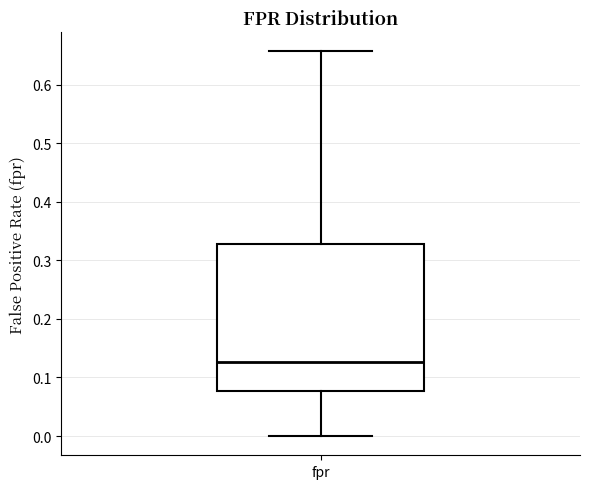

Transcribe this box plot: give where the median line is, the range the box spans, and where the two whiskers end, as read against the y-axis. The values are not printed on the chart, so give them approximately, as read against the axis.

median 0.13, box 0.08 to 0.33, whiskers 0.00 to 0.66